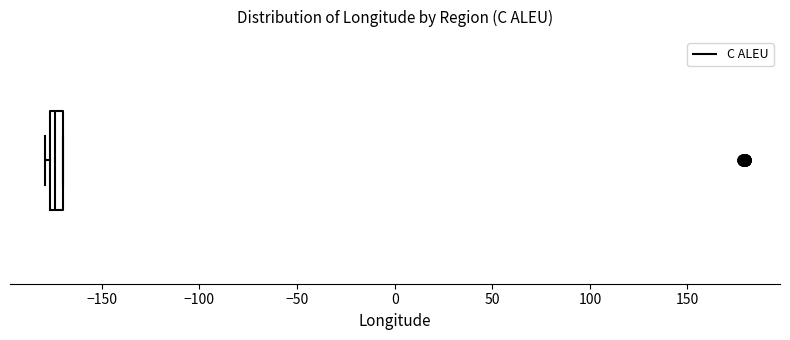

Where is the left edge of the box on the x-axis? The values are not printed on the chart, so give them approximately, as read against the axis.

-175